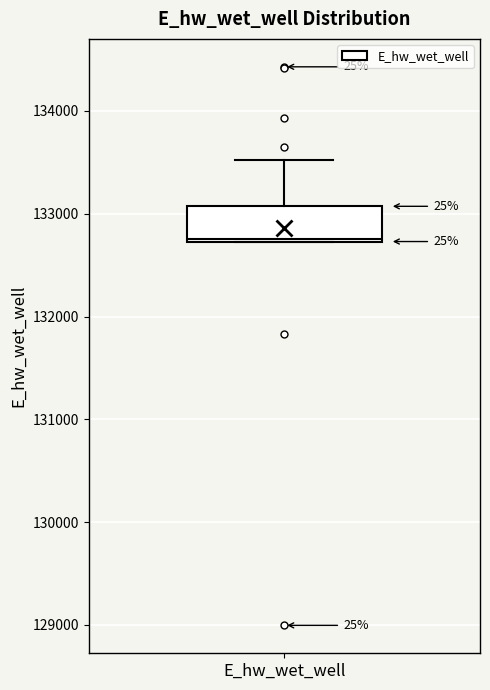

Read this box plot against the y-axis: the position of the median line, the range covered by the box, and the ends of both whiskers. The values are not printed on the chart, so give them approximately, as read against the axis.

median 132800, box 132700 to 133100, whiskers 132700 to 133500